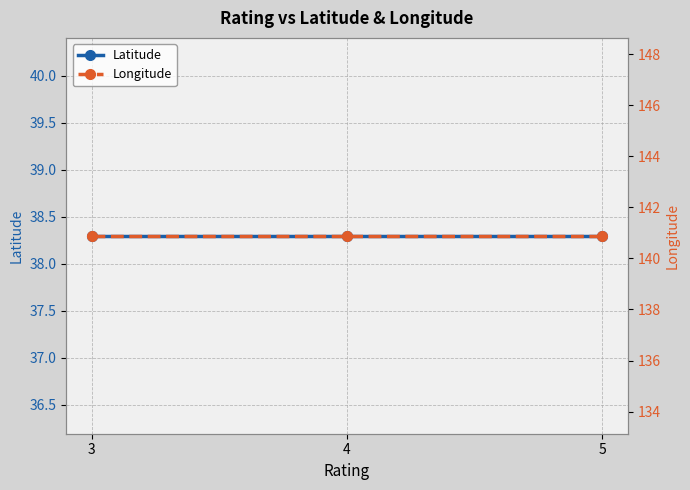

Which series has the widest spread of values?

Latitude